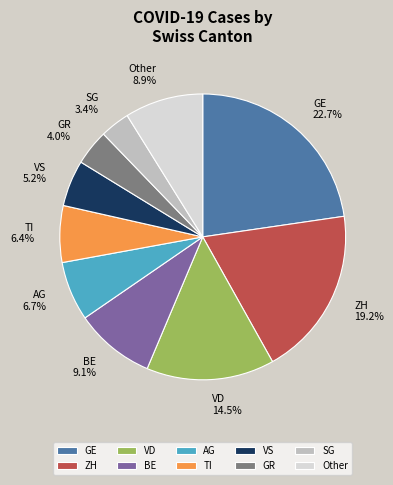

Which category has the biggest portion of the pie?

GE